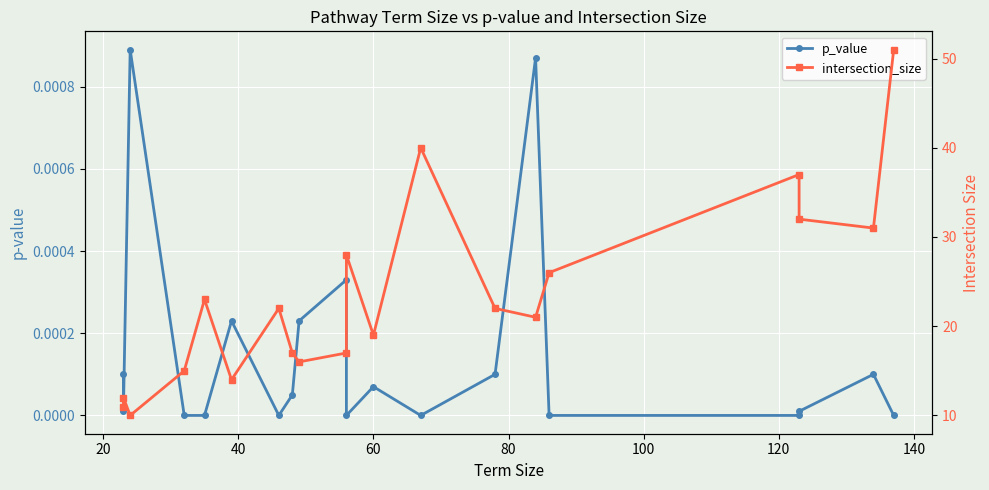

In p_value, how many points are lower than both neighbors (excluding endpoints)?

4